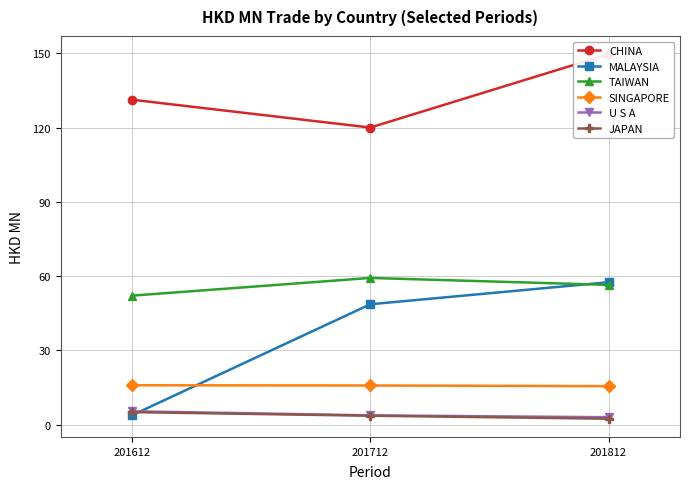

At which label does JAPAN first exceed 3?

201612